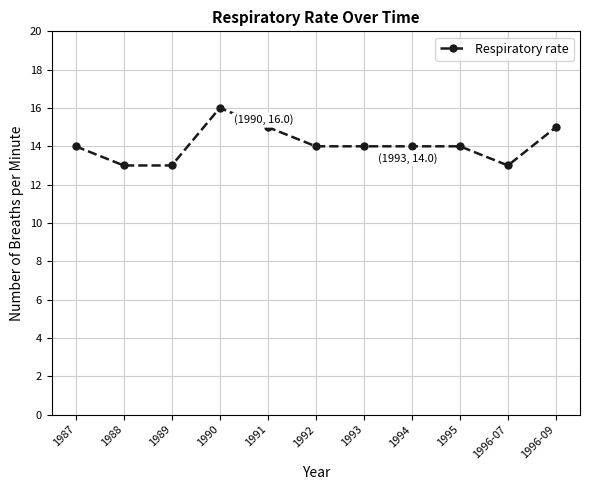

Is it true that the value at 1996-07 is 13?

True